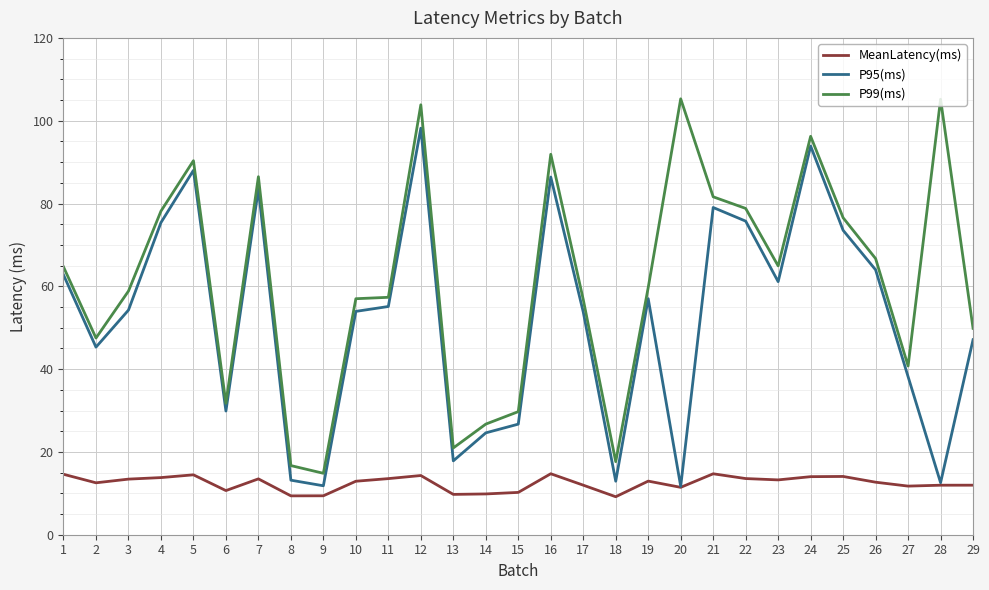

Where is the first local maximum for P99(ms)?

5